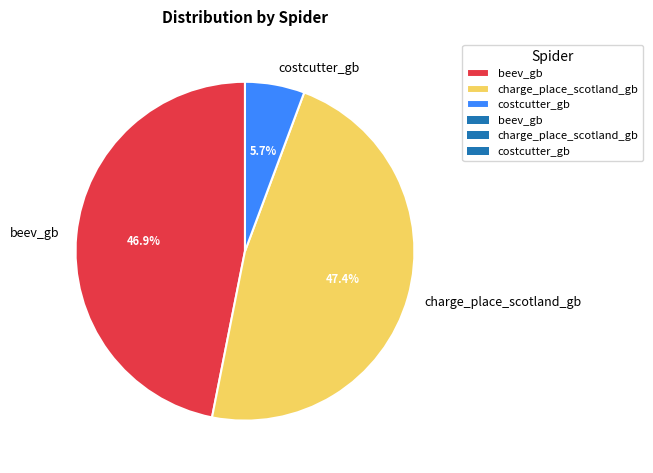

What is the total percentage of beev_gb and costcutter_gb?

52.6%